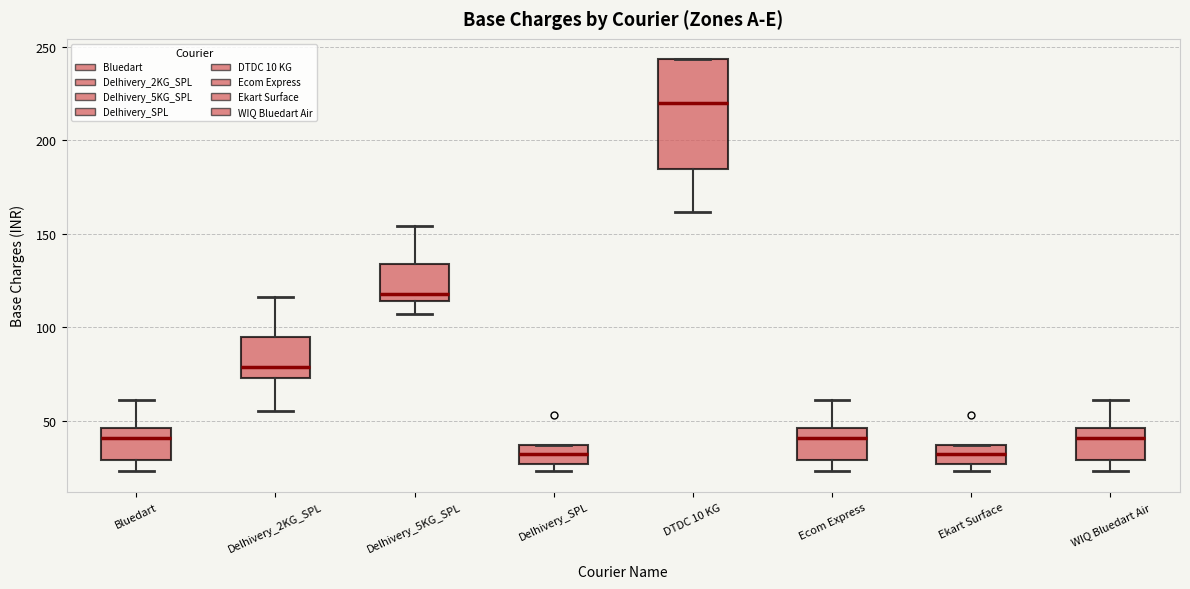

Which box has the highest median line?

DTDC 10 KG